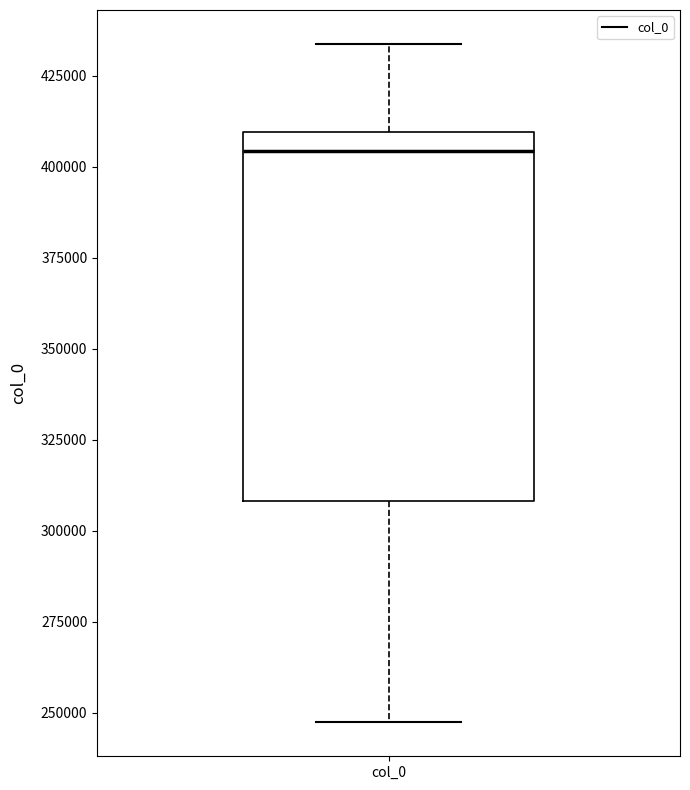

Read this box plot against the y-axis: the position of the median line, the range covered by the box, and the ends of both whiskers. The values are not printed on the chart, so give them approximately, as read against the axis.

median 405000, box 310000 to 410000, whiskers 245000 to 435000